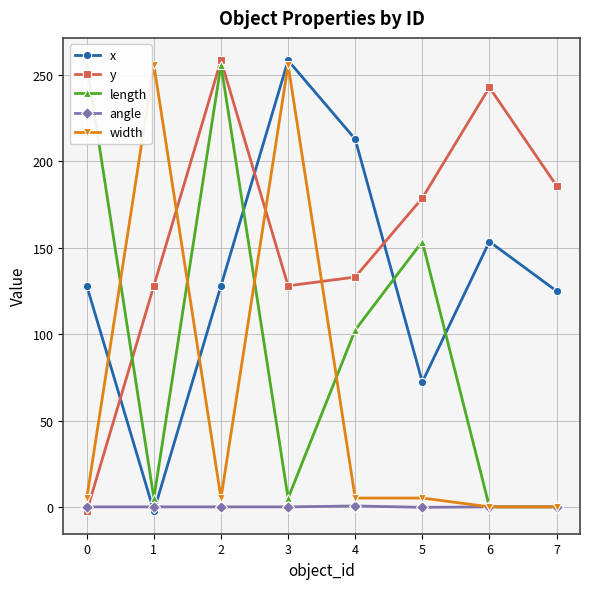

Where do y and angle first cross each other?

0 and 1